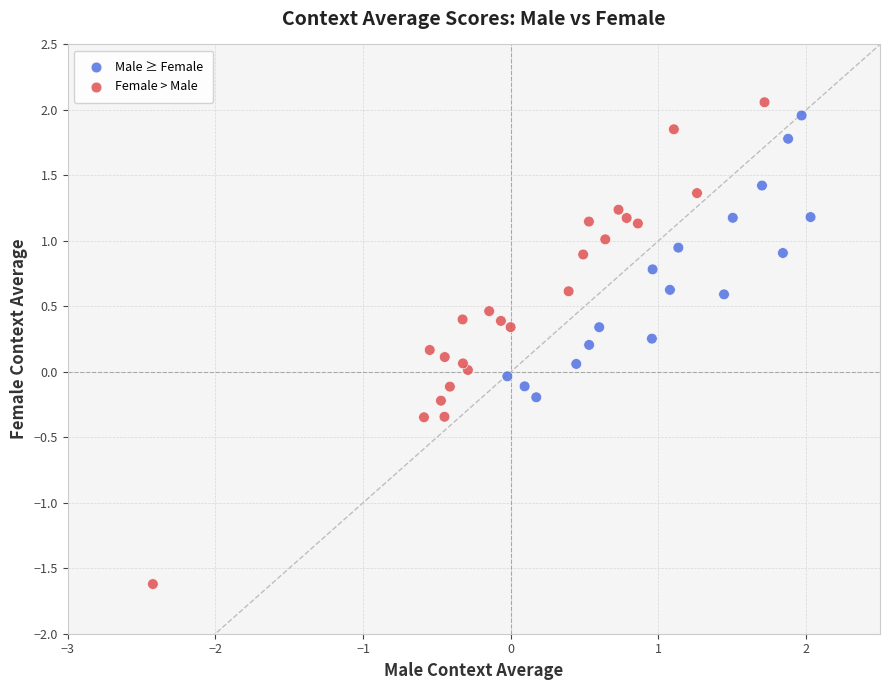

What is the range of X values (max minus min)?

4.5